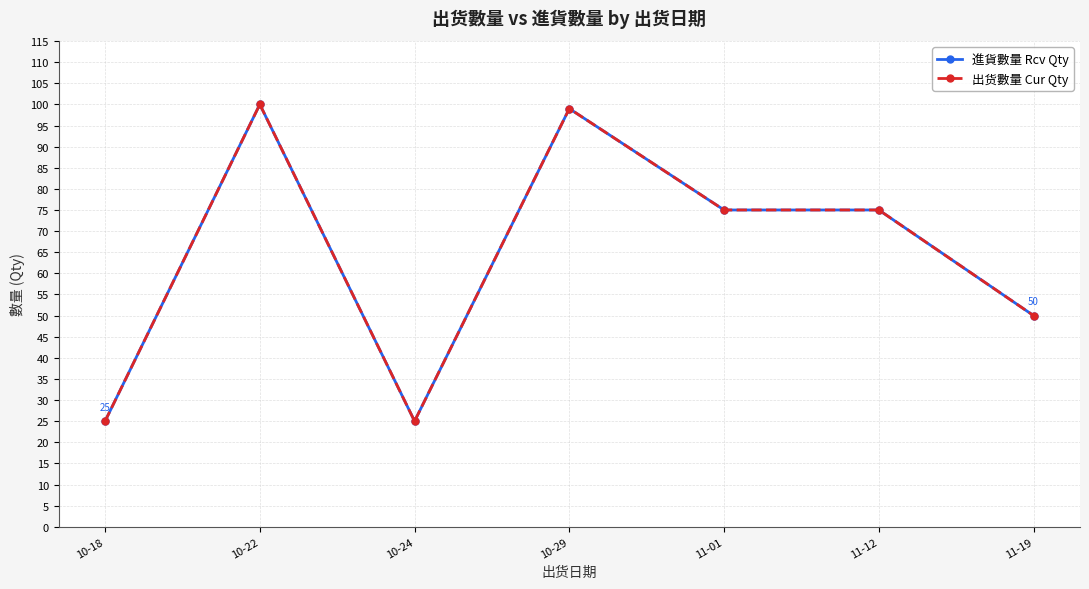

True or false: 進貨數量 Rcv Qty and 出货數量 Cur Qty intersect in this chart.

False